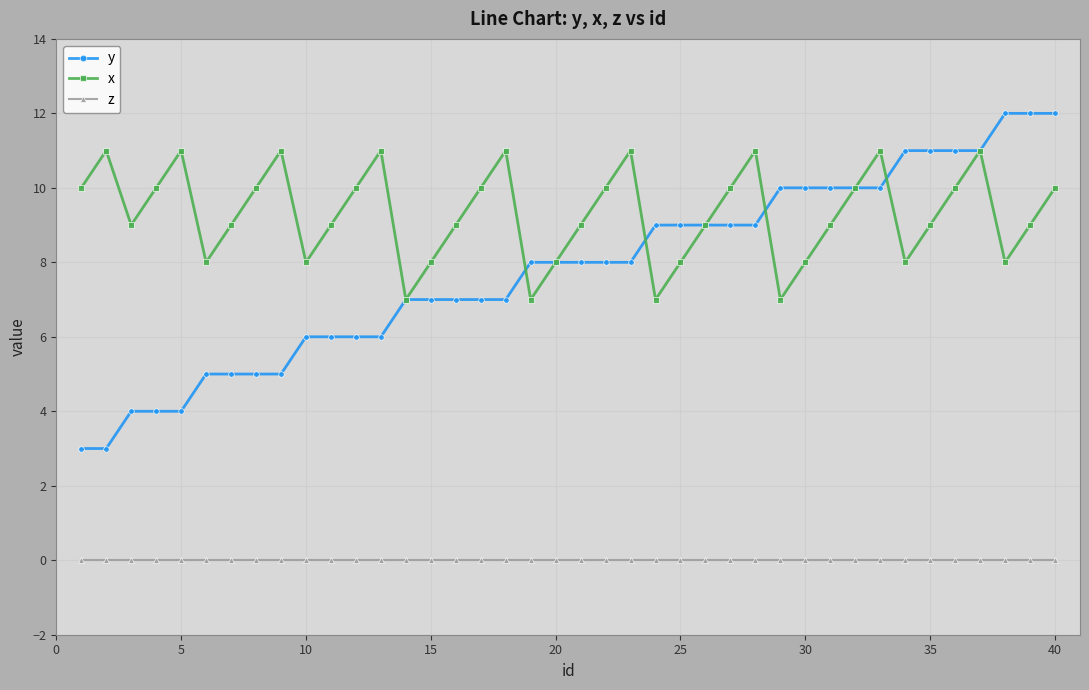

Does the chart display data point markers on the line(s)?

Yes